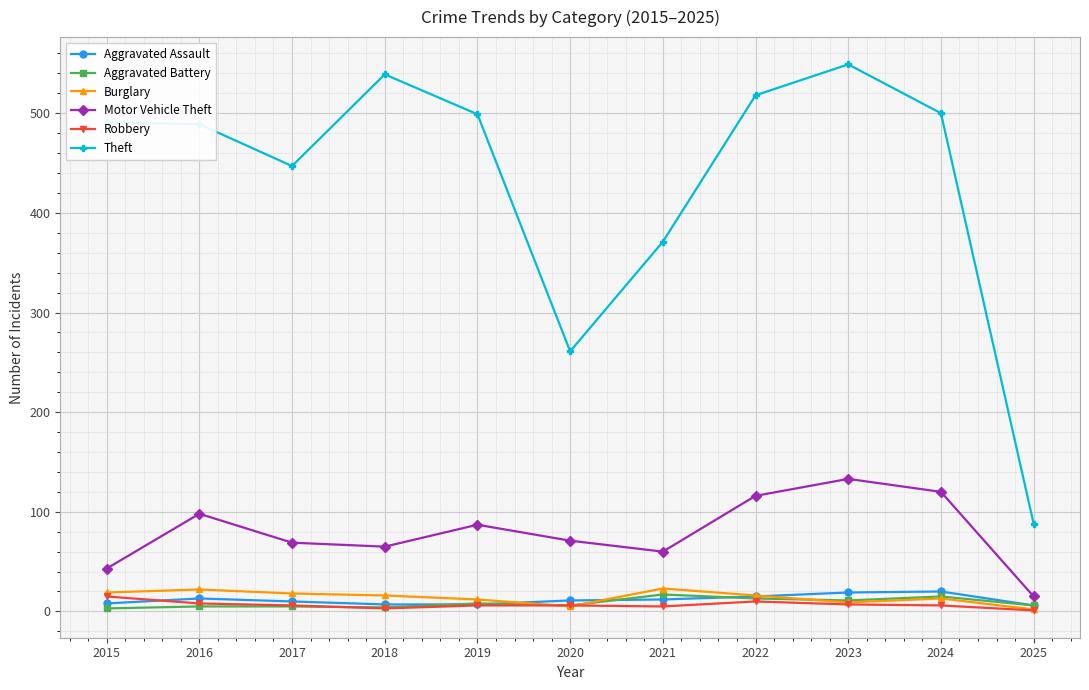

The value of Theft at 2015 is 491. True or false?

True